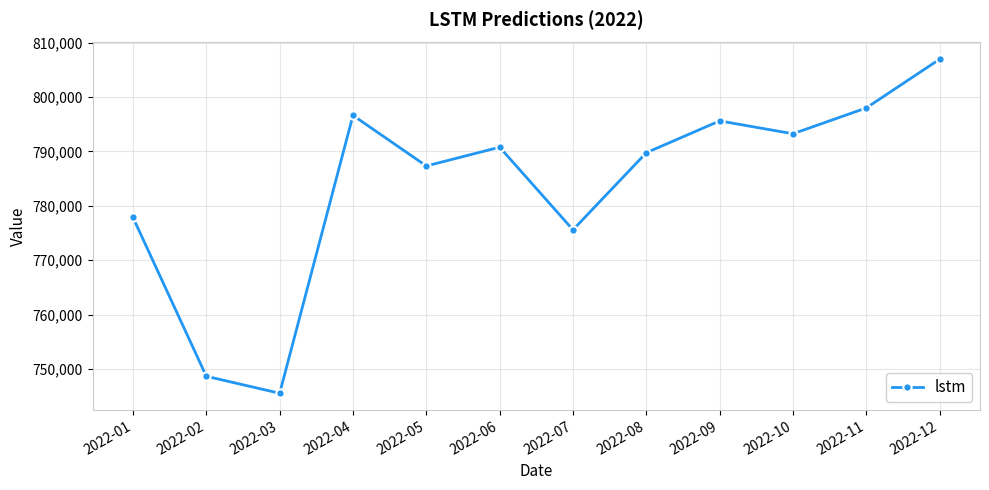

How many lines are shown in the chart?

1